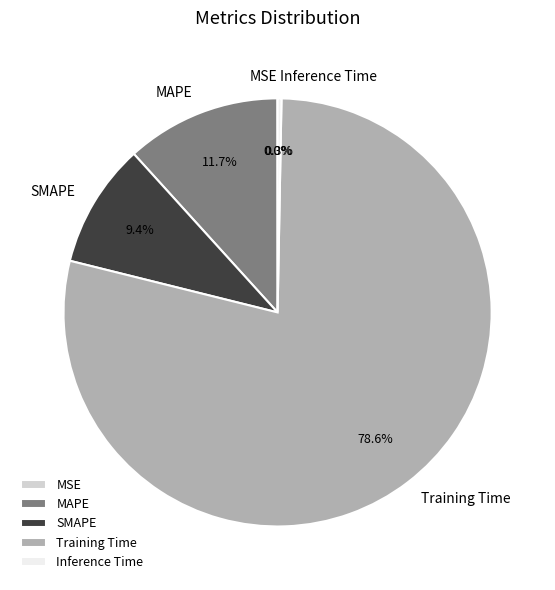

To the nearest percent, what is the difference between the MAPE and Inference Time slice percentages?

11%